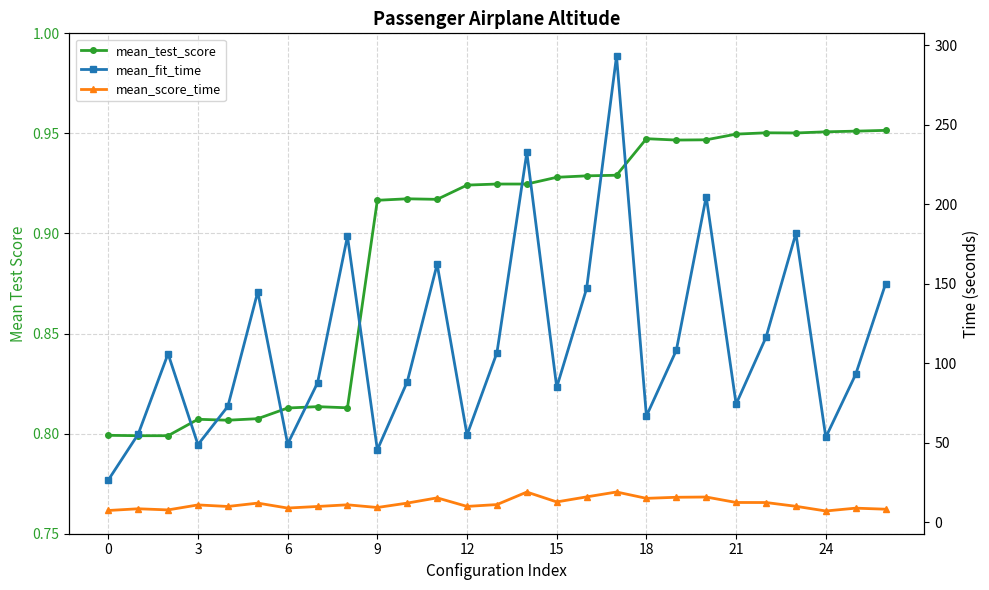

Rank the series by their maximum value, from highest to lowest.

mean_fit_time, mean_score_time, mean_test_score